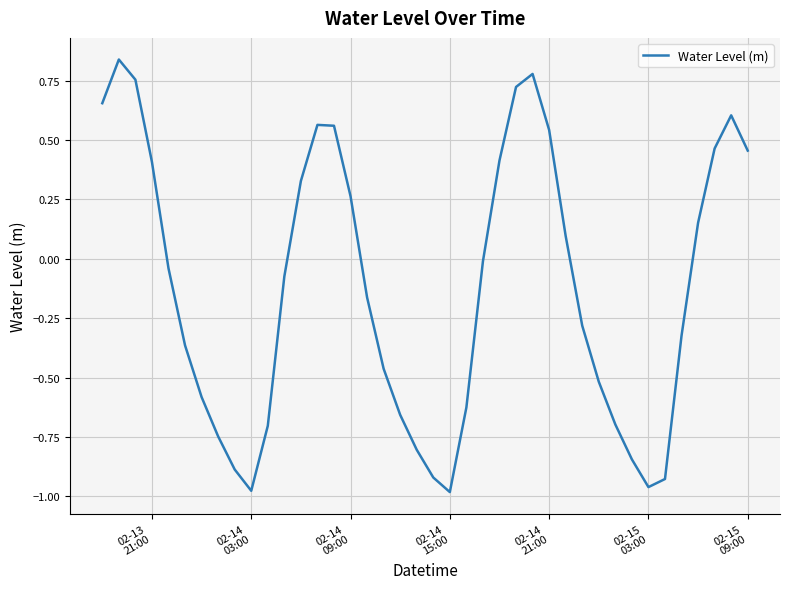

Where is the first local minimum?

02-14
03:00